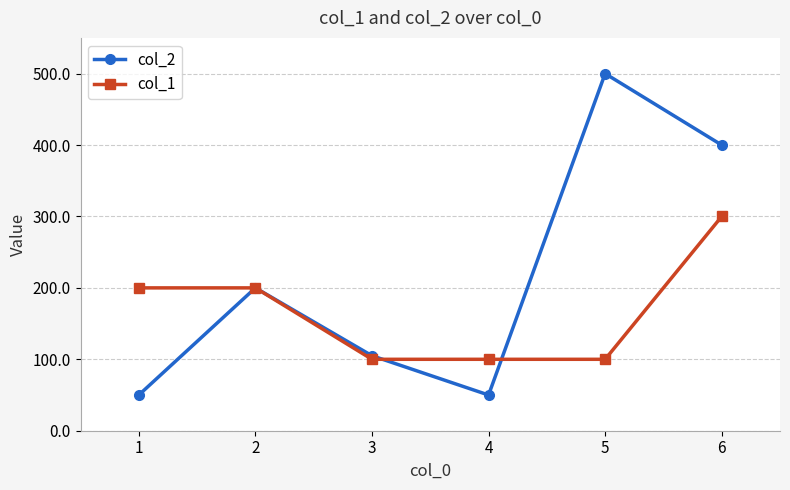

What is the approximate value of col_1 at 2, to the nearest 50?

200